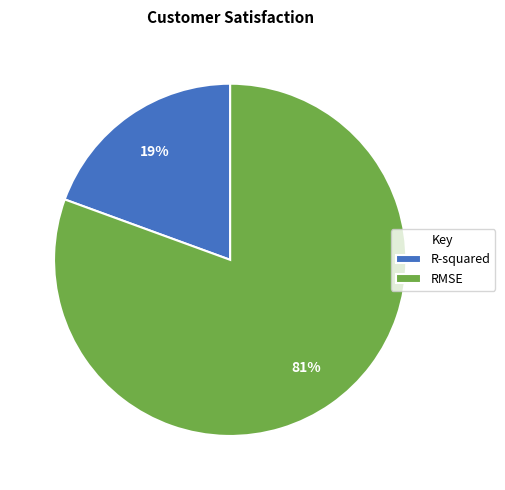

What percentage is the R-squared slice, to the nearest percent?

19%